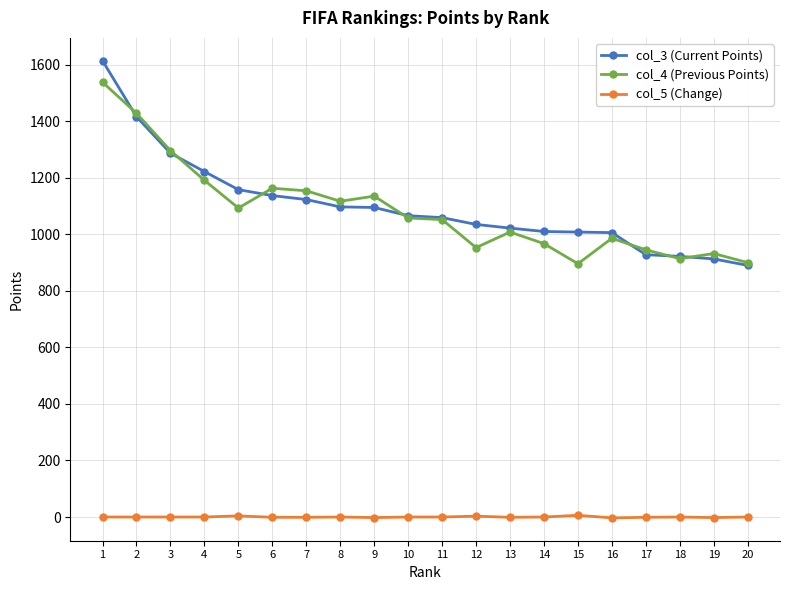

What is the value of the col_5 (Change) point at the 19th from the left?

-2